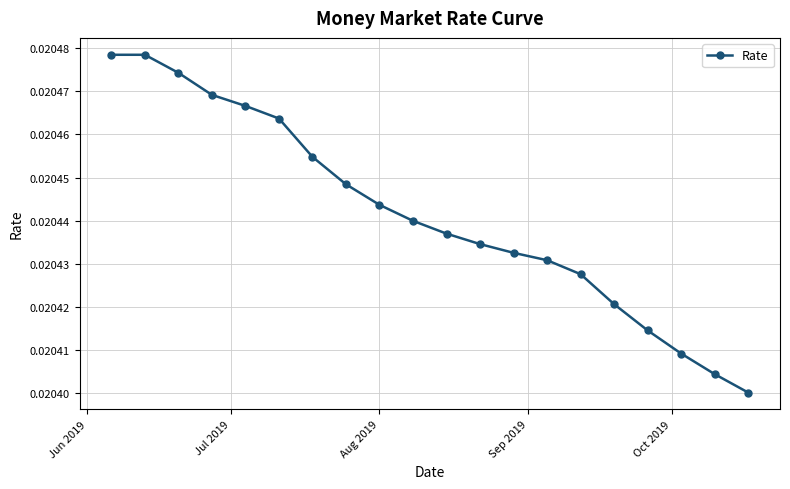

Count the values in the range 0 to 1.

20